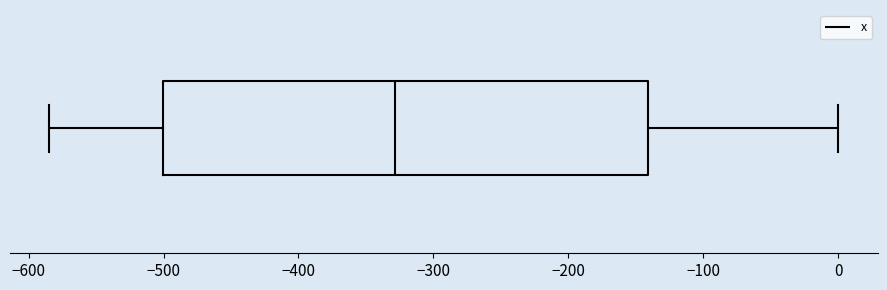

Where does the median line of the box sit on the x-axis? The values are not printed on the chart, so give them approximately, as read against the axis.

-330